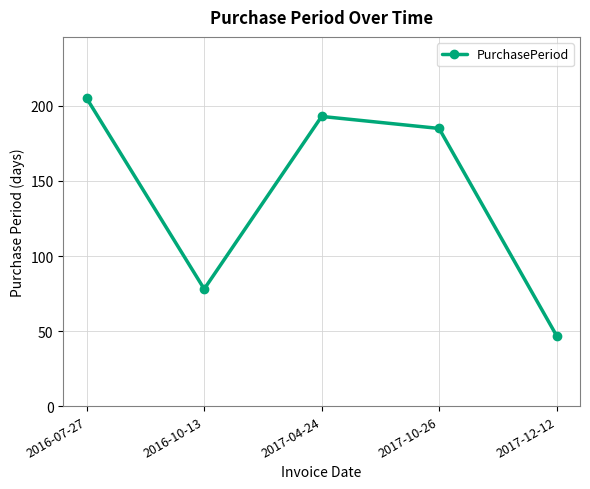

What is the difference between the values at 2017-12-12 and 2017-04-24?

146